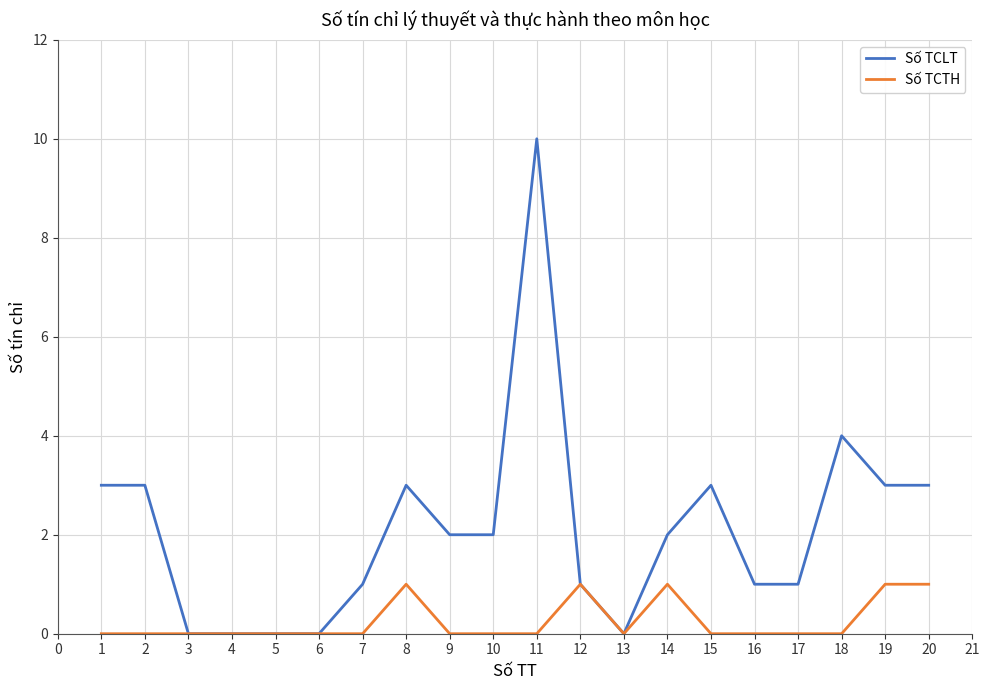

What are all the series names shown in the legend?

Số TCLT, Số TCTH